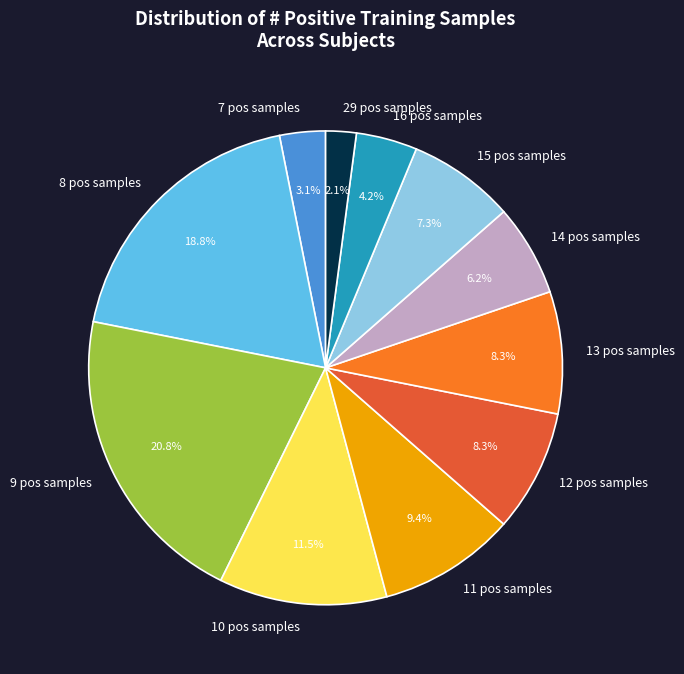

Is the sum of 16 pos samples and 12 pos samples greater than half?

No